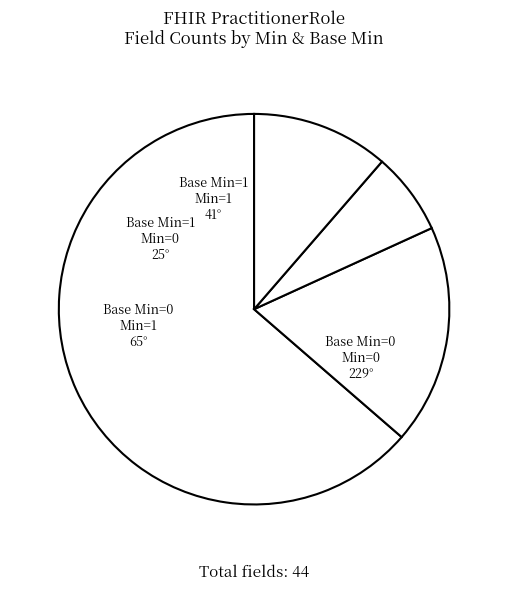

Which slice is the largest?

Base Min=0 Min=0